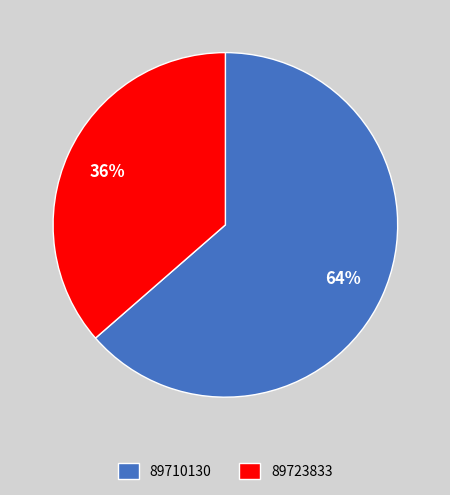

True or false: 89723833 accounts for 25% of the total.

False